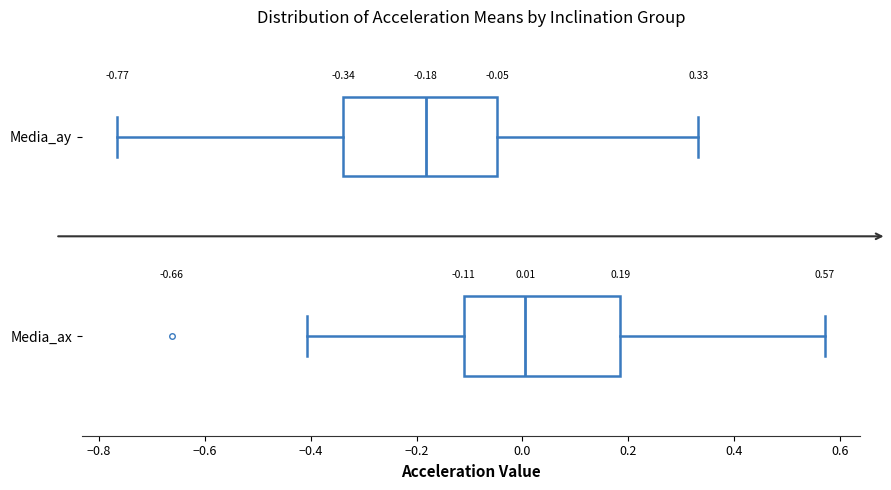

Which box's median line is the furthest to the left?

Media_ay